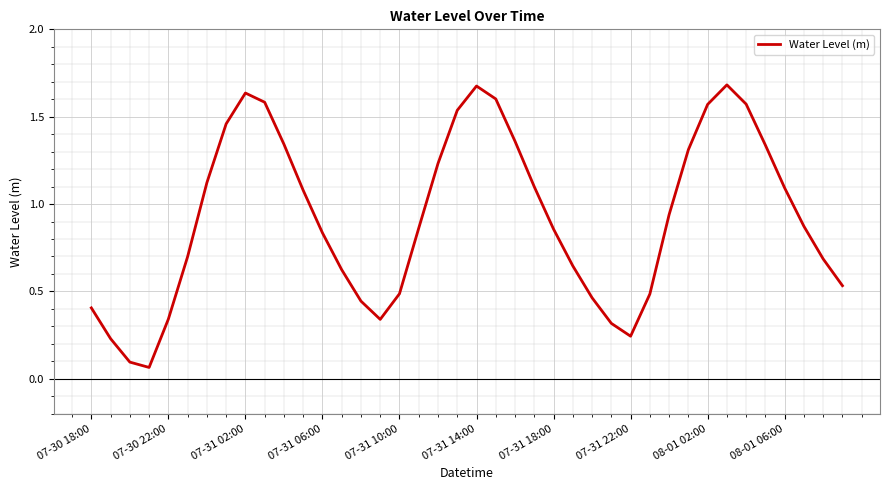

Is this an area chart (filled region under the line)?

No